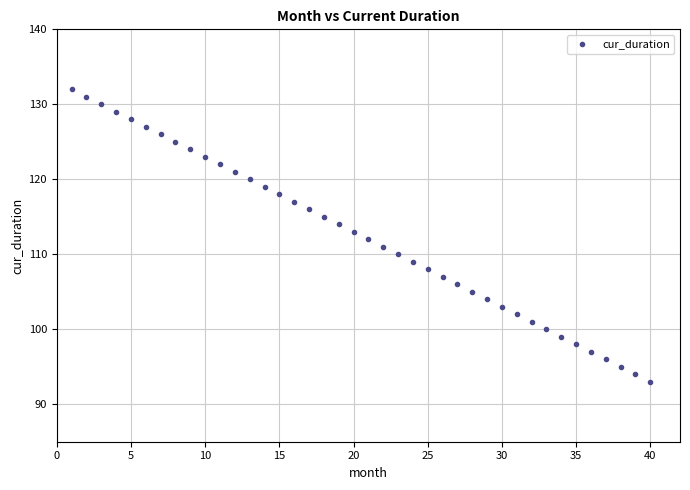

What is the range of X values (max minus min)?

39